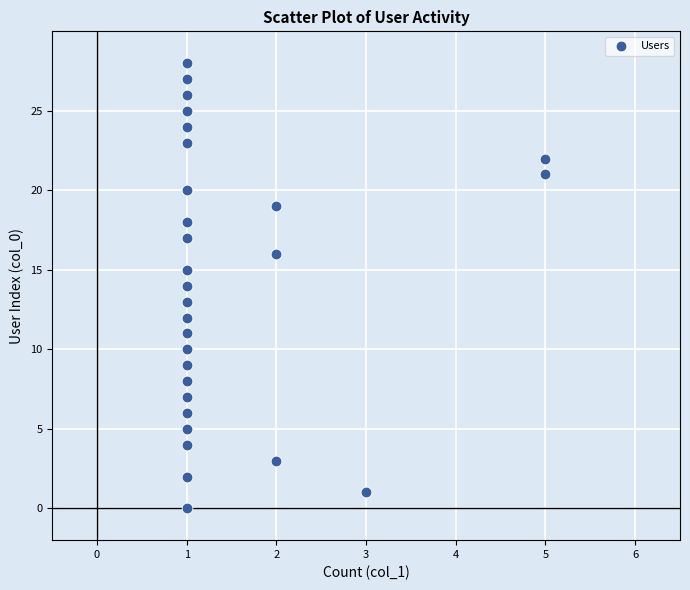

What is the range of Y values (max minus min)?

28